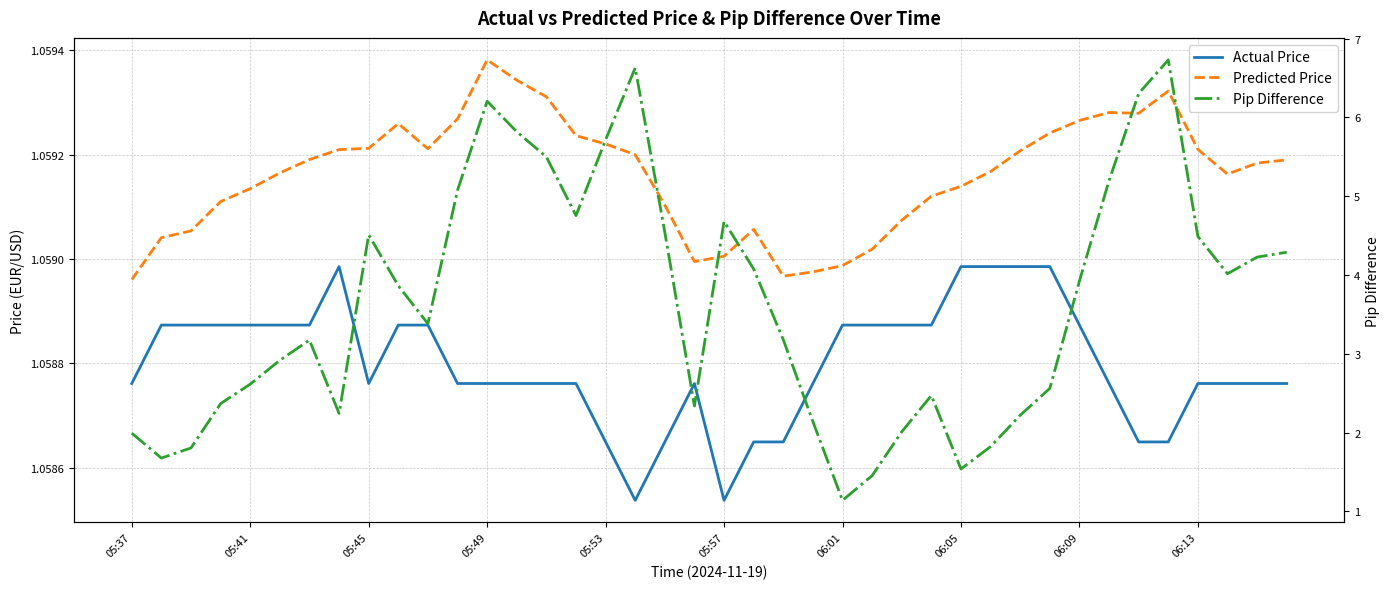

True or false: Predicted Price and Actual Price cross at least once.

False